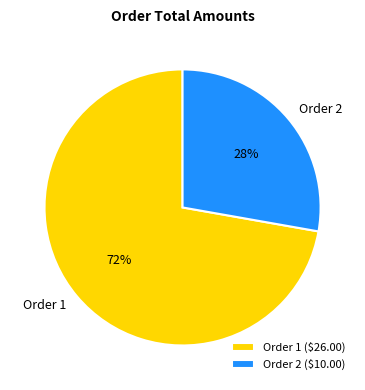

What percentage is the Order 1 slice, to the nearest percent?

72%